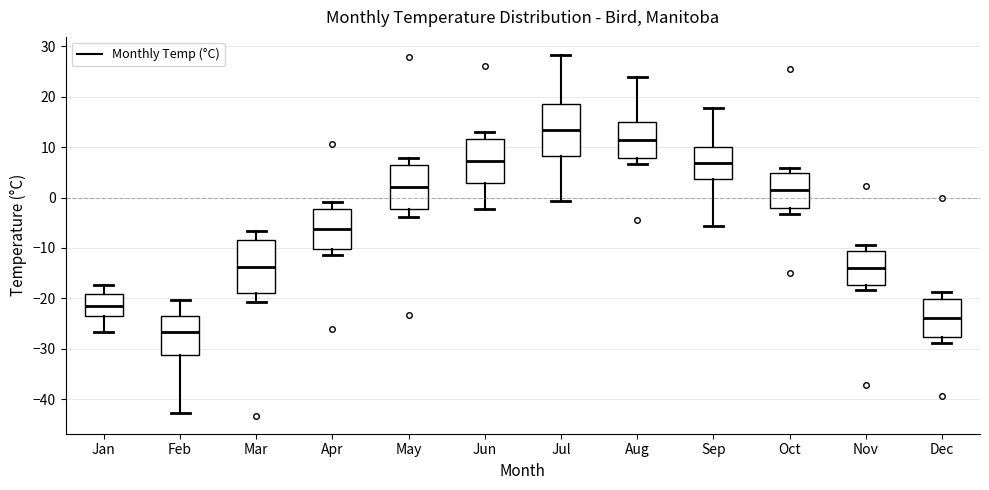

Which box's median line is the lowest?

Feb